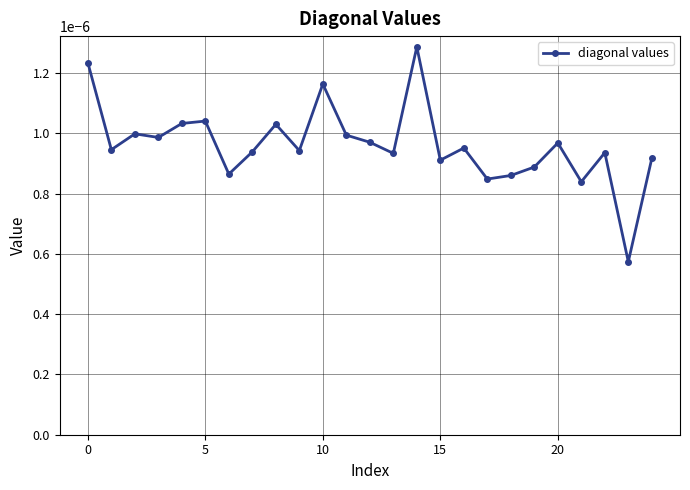

Is this an area chart (filled region under the line)?

No